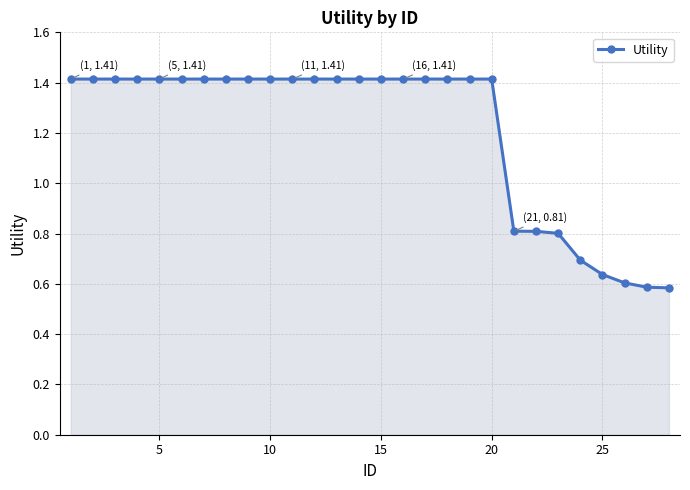

What is the maximum value shown in the chart?

1.4